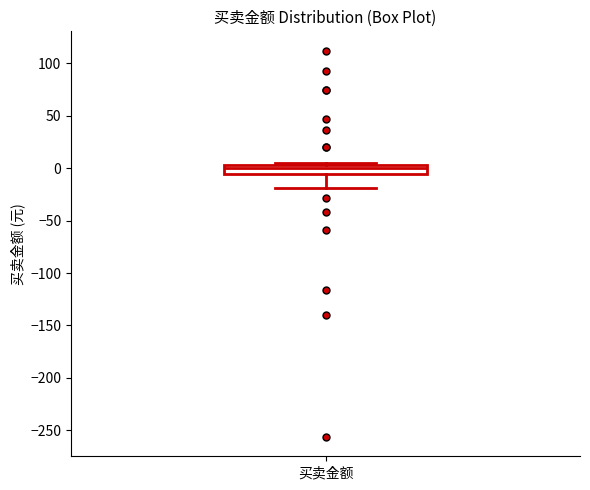

Transcribe this box plot: give where the median line is, the range the box spans, and where the two whiskers end, as read against the y-axis. The values are not printed on the chart, so give them approximately, as read against the axis.

median 0, box -5 to 5, whiskers -20 to 5